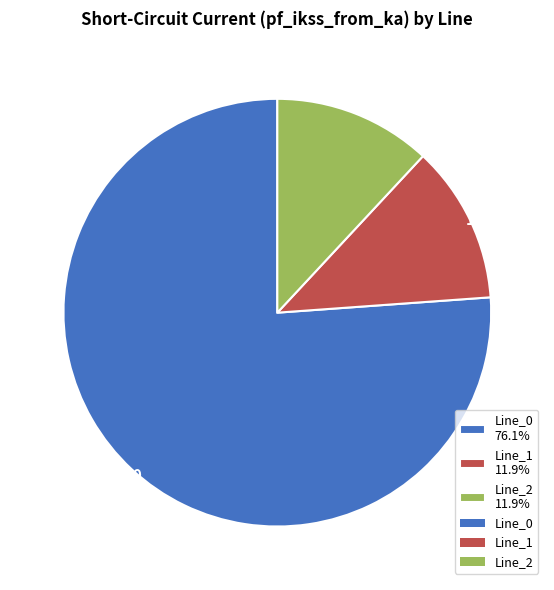

Do Line_2 11.9% and Line_1 11.9% together represent more than half of the pie?

No